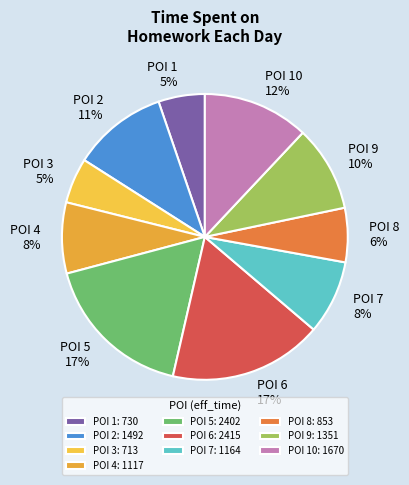

To the nearest percent, what portion does POI 8 represent?

6%